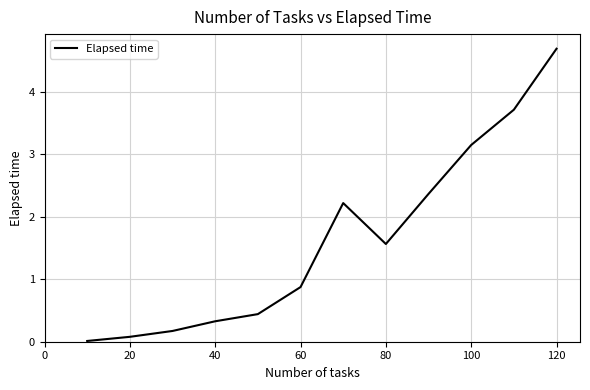

What is the greatest value displayed?

4.7